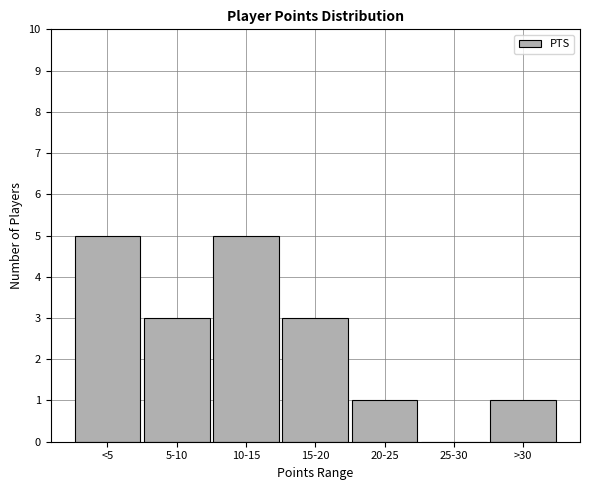

Reading left to right, extract all data points from this chart.

<5=5	5-10=3	10-15=5	15-20=3	20-25=1	25-30=0	>30=1